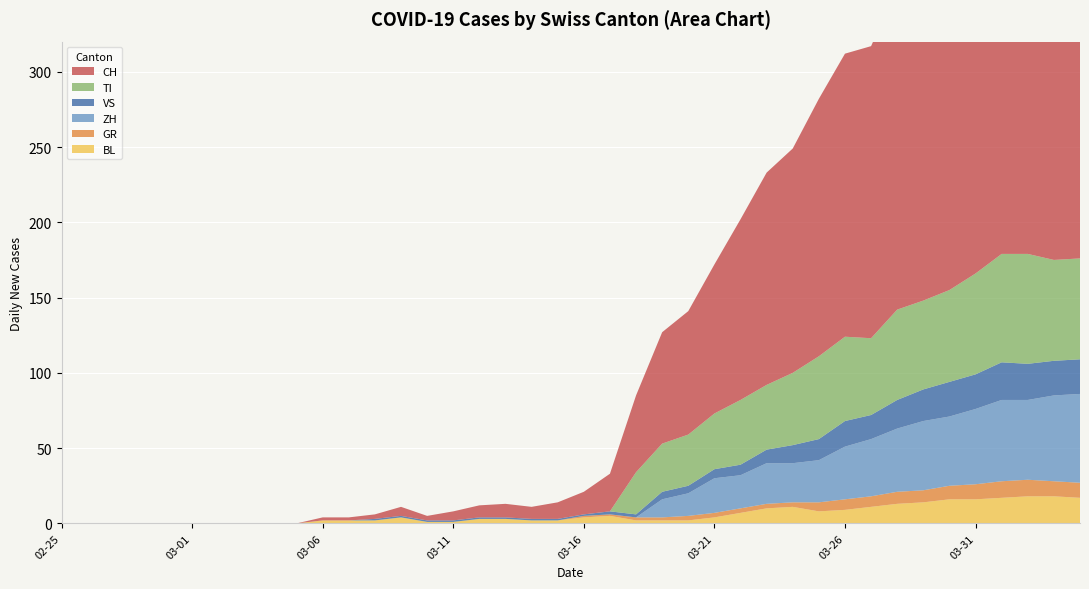

Reading left to right, what are all the values shown in this chart?

CH: 0	0	0	0	0	0	0	0	0	0	2	2	3	6	3	6	8	9	8	11	15	25	51	74	82	99	120	141	149	171	188	194	214	219	255	266	293	290	294	290
GR: 0	0	0	0	0	0	0	0	0	0	0	0	0	0	0	0	0	0	0	0	1	1	2	2	3	3	3	3	3	6	7	7	8	8	9	10	11	11	10	10
VS: 0	0	0	0	0	0	0	0	0	0	0	0	1	1	1	1	1	1	1	1	1	2	2	5	5	6	7	9	12	14	17	16	19	21	23	23	25	24	23	23
TI: 0	0	0	0	0	0	0	0	0	0	0	0	0	0	0	0	0	0	0	0	0	0	28	32	34	37	43	43	48	55	56	51	60	59	61	67	72	73	67	67
BL: 0	0	0	0	0	0	0	0	0	0	2	2	2	4	1	1	3	3	2	2	4	5	2	2	2	4	7	10	11	8	9	11	13	14	16	16	17	18	18	17
ZH: 0	0	0	0	0	0	0	0	0	0	0	0	0	0	0	0	0	0	0	0	0	0	0	12	15	23	22	27	26	28	35	38	42	46	46	50	54	53	57	59